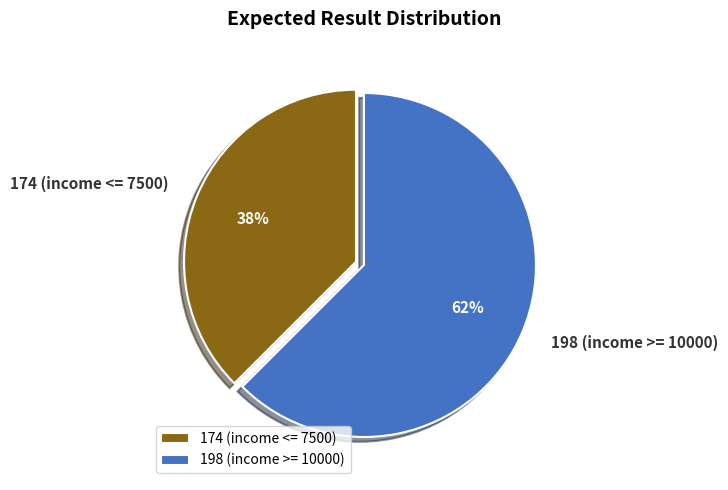

What is the ratio of the value at 174 (income <= 7500) to the value at 198 (income >= 10000)?

0.6